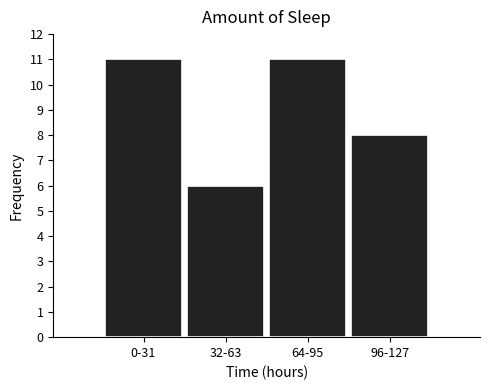

Reading left to right, list all the values displayed in this chart.

11	6	11	8